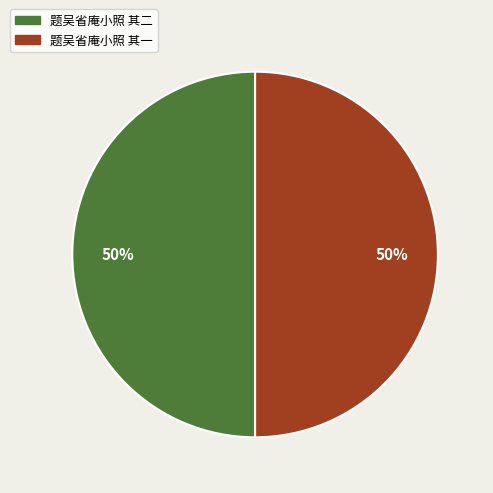

What percentage is the 题吴省庵小照 其二 slice, to the nearest percent?

50%